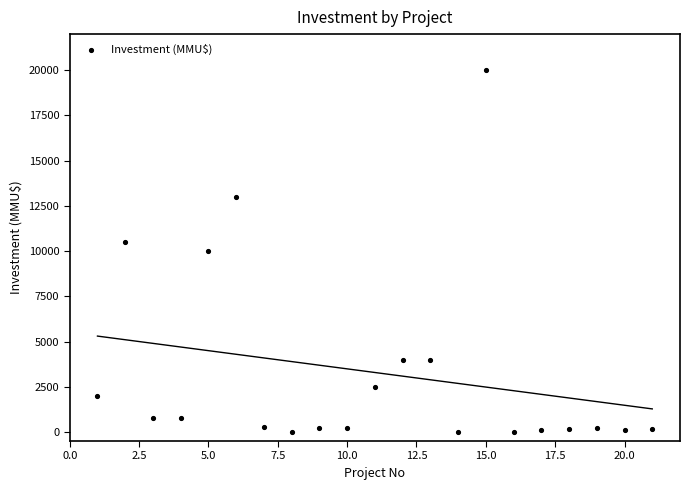

What is the range of Y values (max minus min)?

20000